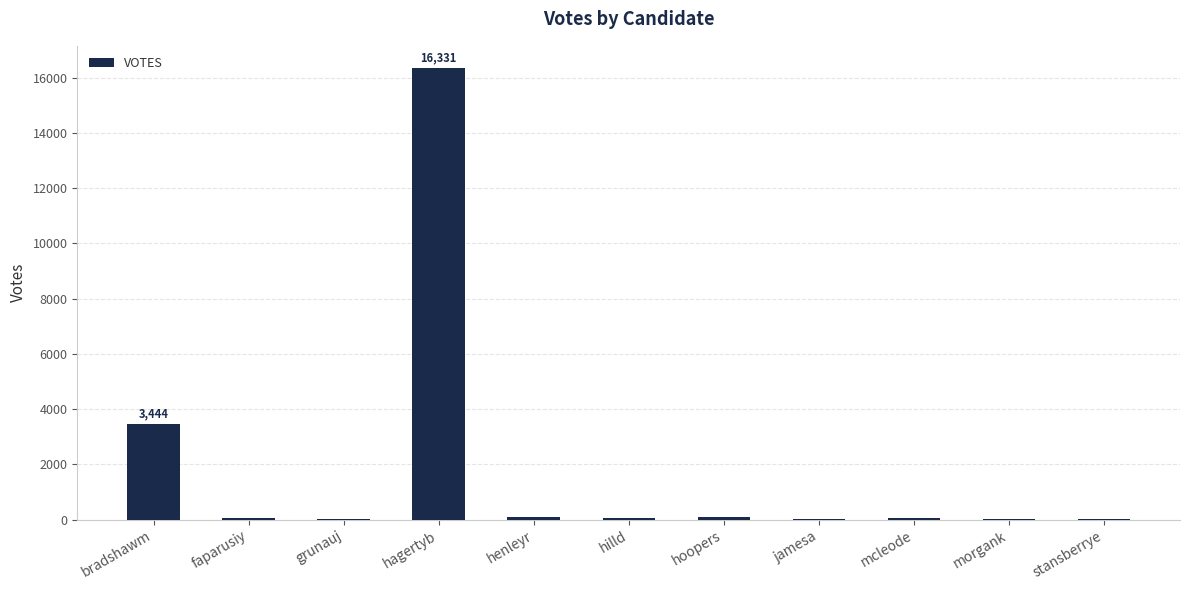

What is the difference between the values at hagertyb and mcleode?

16285